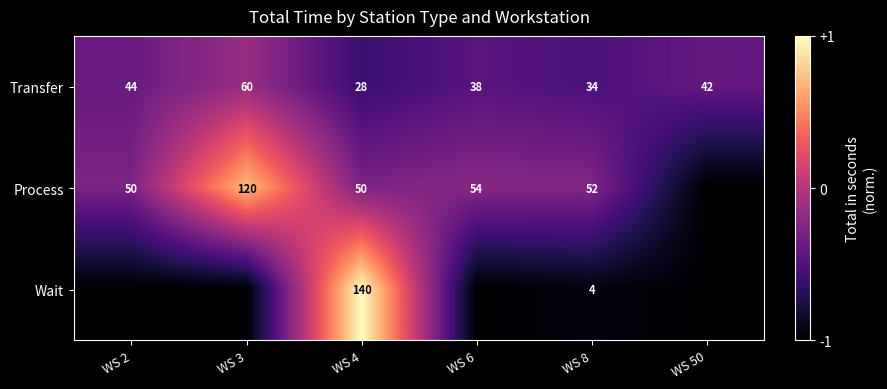

At which category does the chart reach its minimum across all series?

WS 50